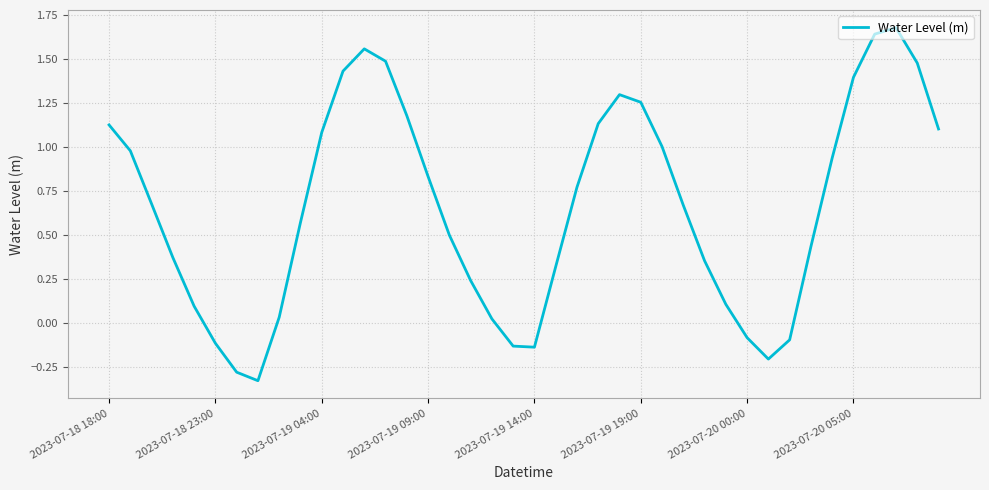

What is the difference between the maximum and minimum values?

2.0